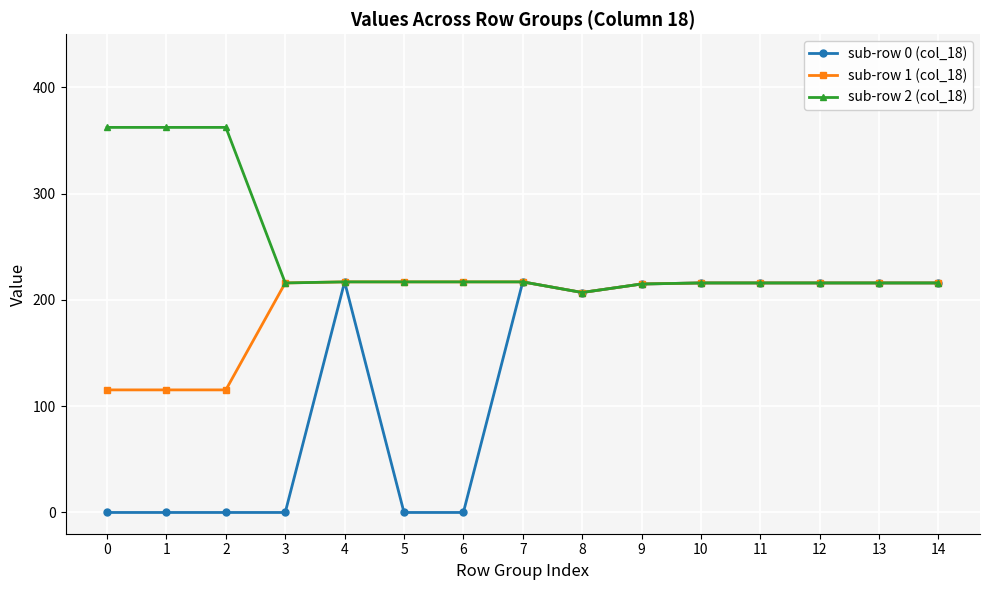

What is the maximum value shown in the chart?

362.4